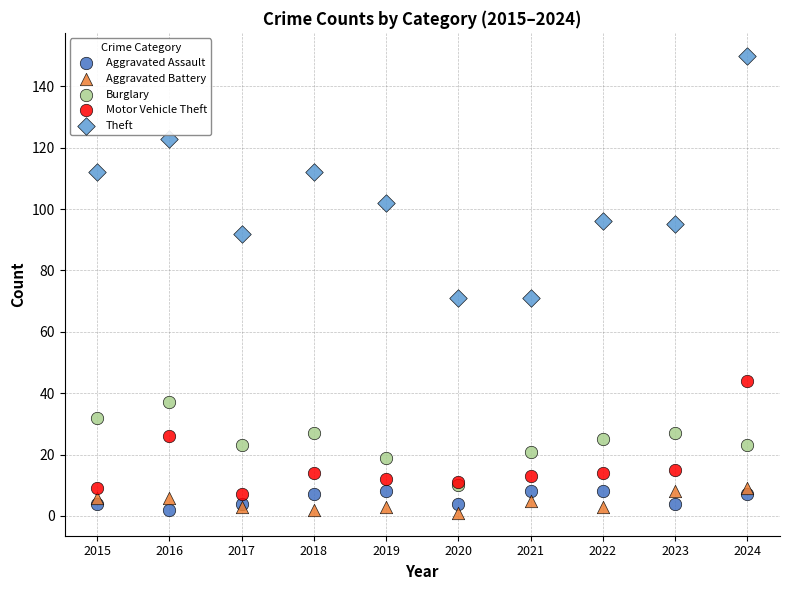

What are all the series names shown in the legend?

Aggravated Assault, Aggravated Battery, Burglary, Motor Vehicle Theft, Theft